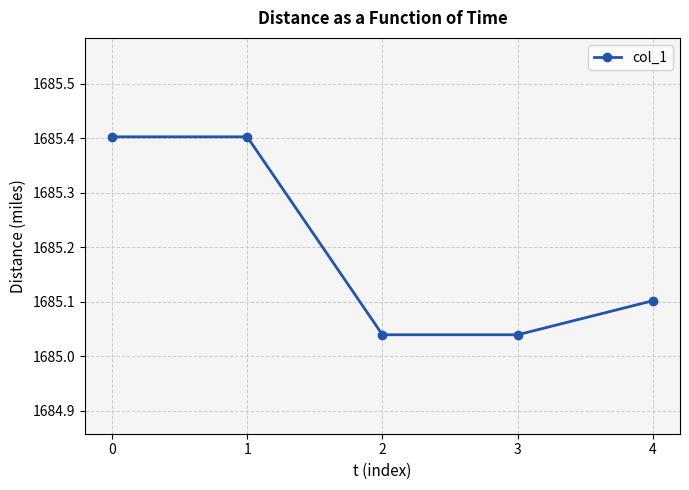

What is the difference between the maximum and second lowest values?

0.4